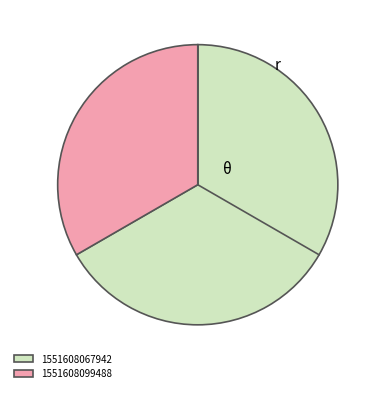

True or false: 1551608067942 accounts for 67% of the total.

True